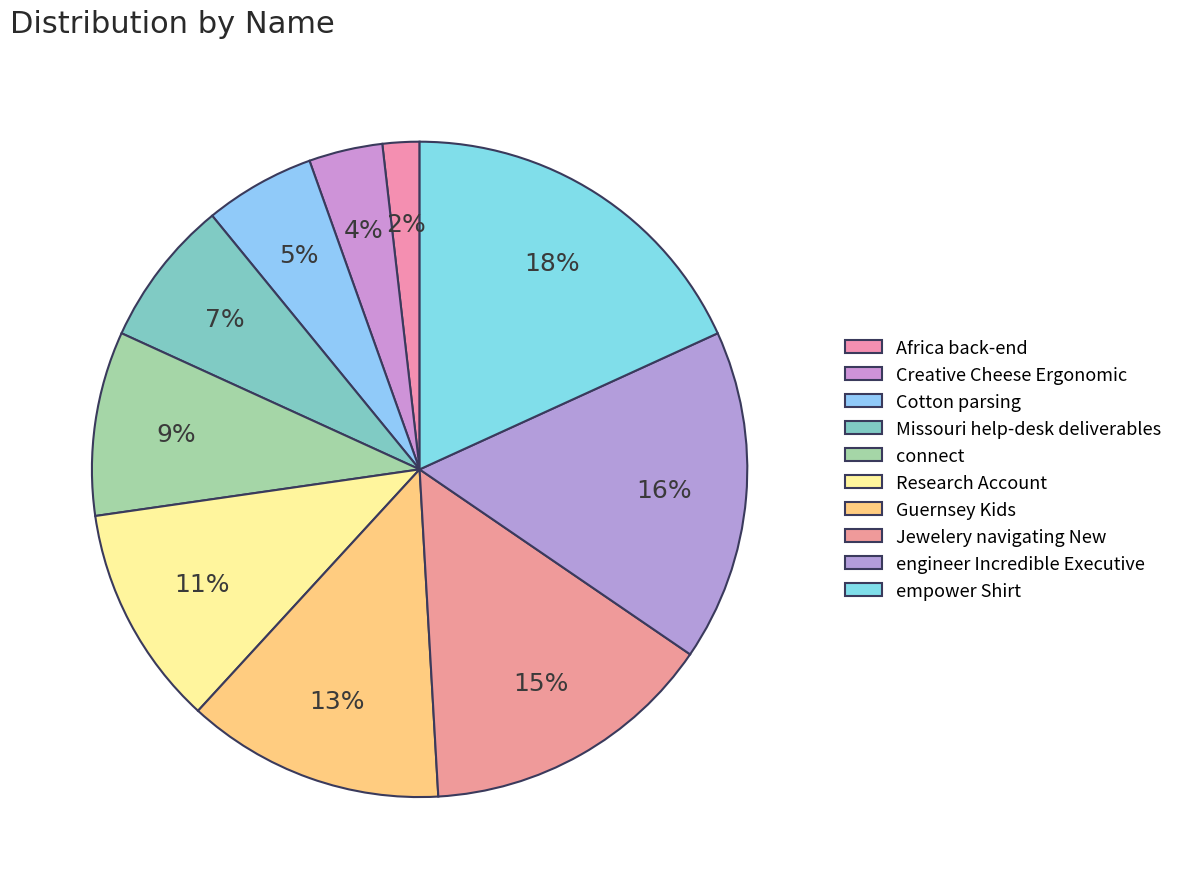

Count the number of slices in the pie.

10